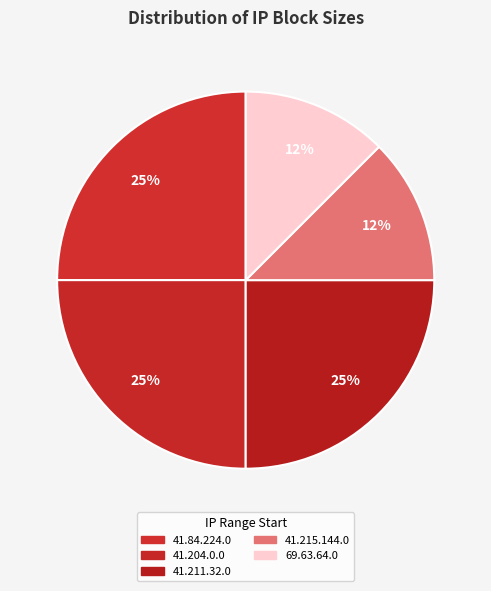

Does any single category account for the majority?

No